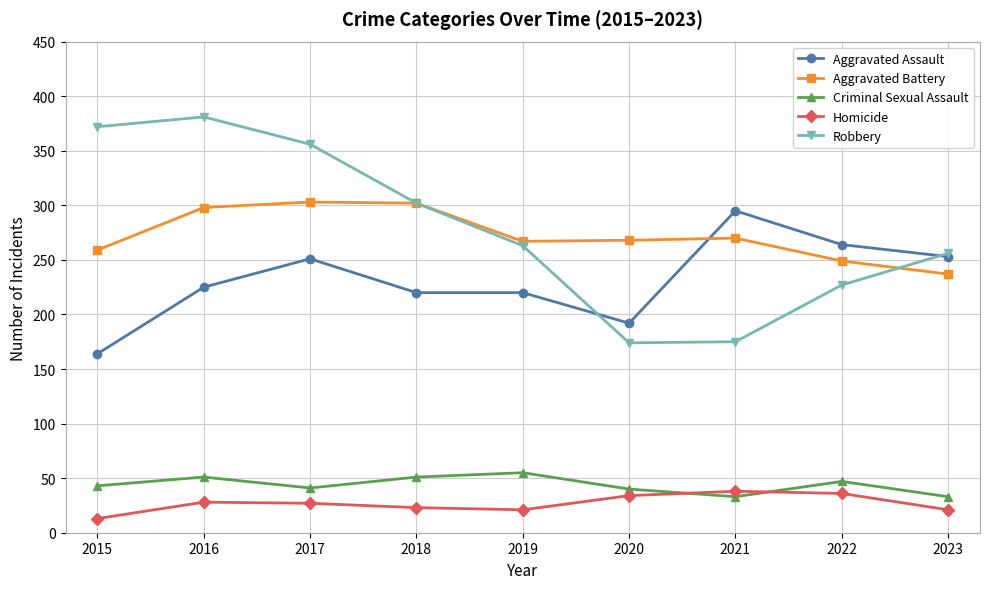

At how many categories does at least one series exceed 123?

9